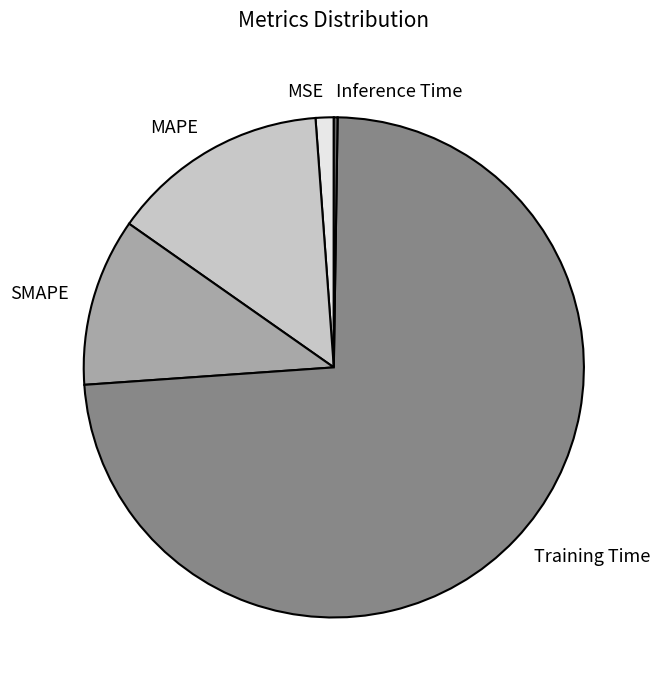

Is it true that MAPE is 14% of the pie?

True